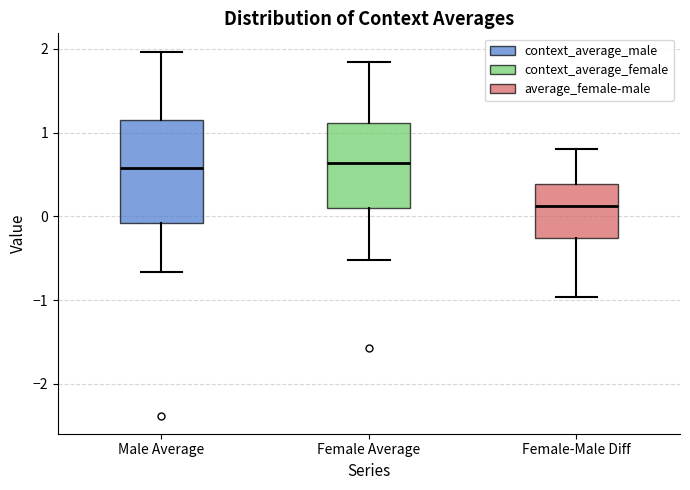

Reading left to right, transcribe this box plot: for each box, give where its median line is, the range the box spans, and where its two whiskers end, as read against the y-axis. The values are not printed on the chart, so give them approximately, as read against the axis.

Male Average: median 0.6, box -0.1 to 1.2, whiskers -0.7 to 2.0
Female Average: median 0.6, box 0.1 to 1.1, whiskers -0.5 to 1.8
Female-Male Diff: median 0.1, box -0.3 to 0.4, whiskers -1.0 to 0.8